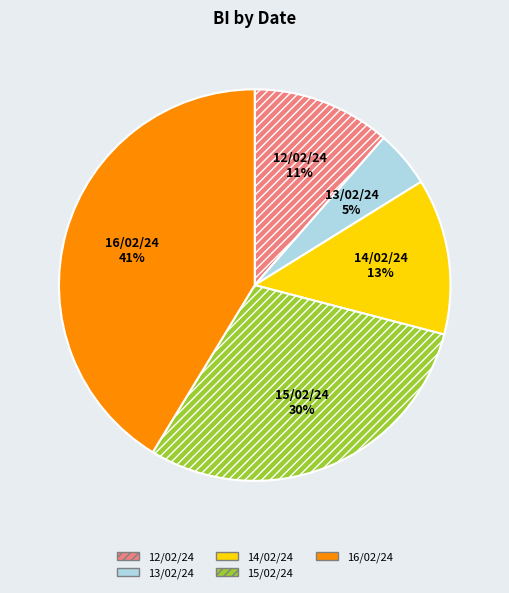

Between 13/02/24 and 14/02/24, which is larger?

14/02/24